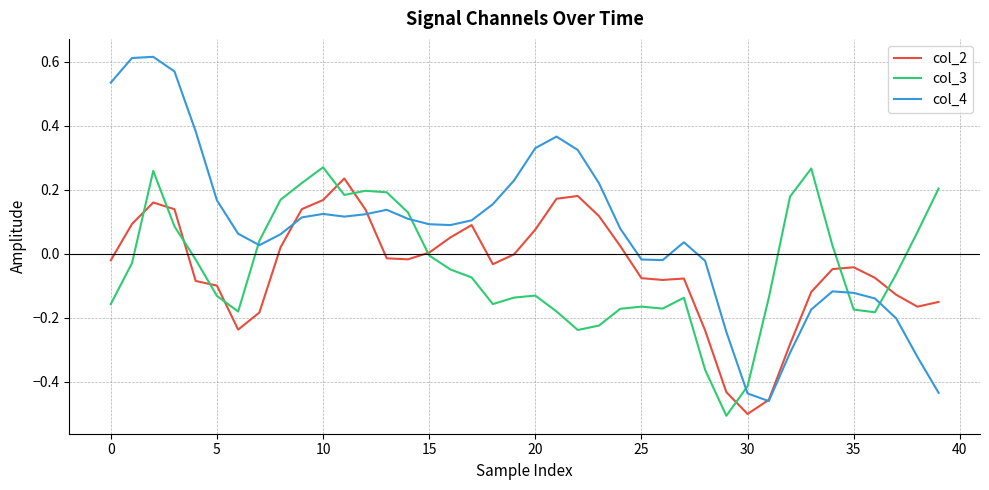

How many lines are shown in the chart?

3